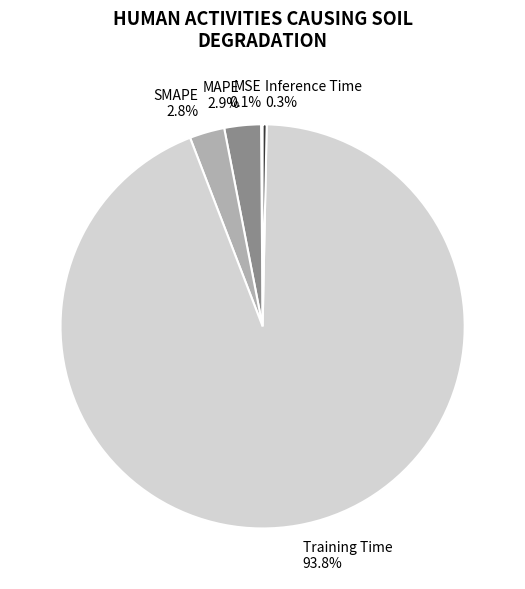

What is the majority slice?

Training Time